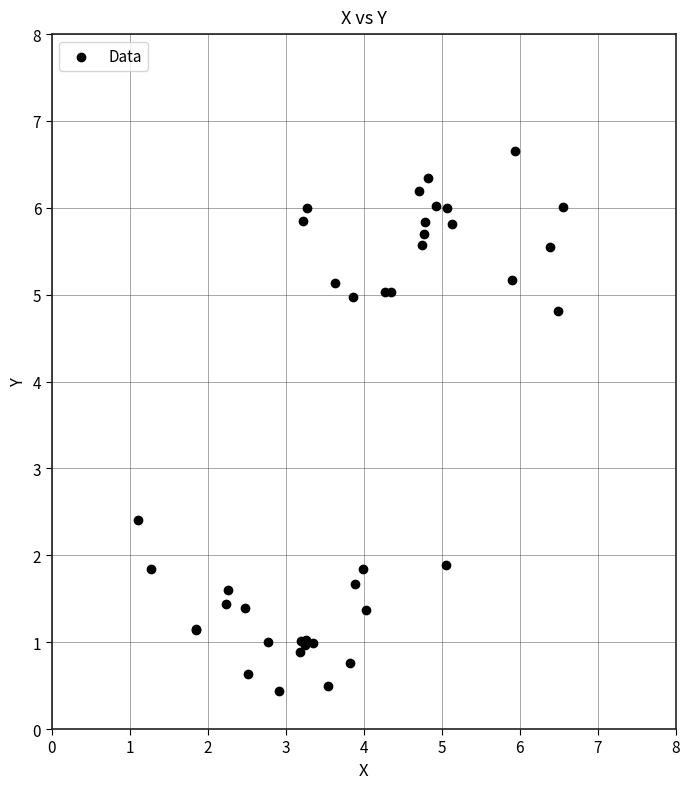

What Y value in the scatter plot is closest to 3?

2.4